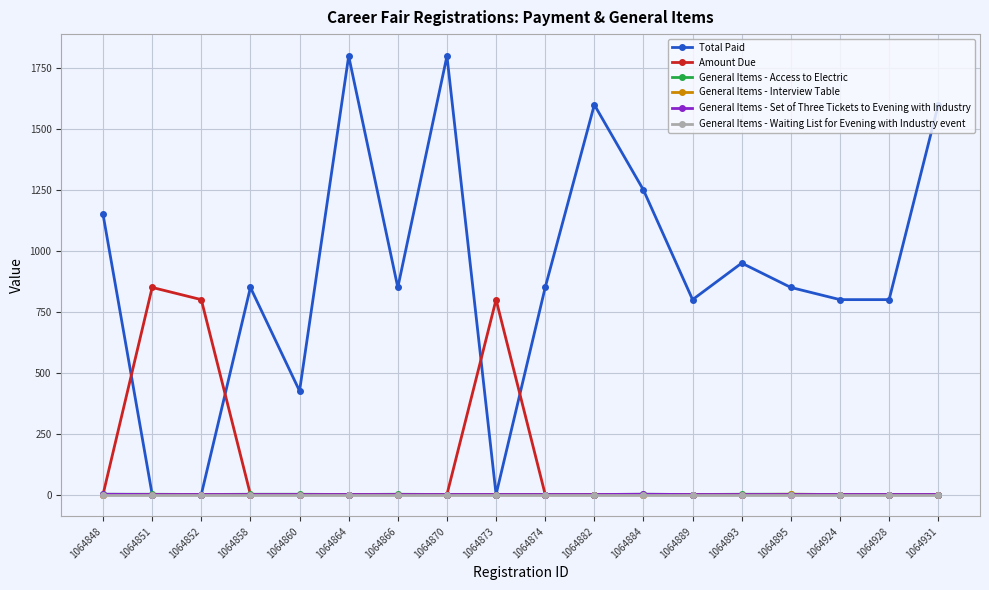

What are all the series names shown in the legend?

Total Paid, Amount Due, General Items - Access to Electric, General Items - Interview Table, General Items - Set of Three Tickets to Evening with Industry, General Items - Waiting List for Evening with Industry event